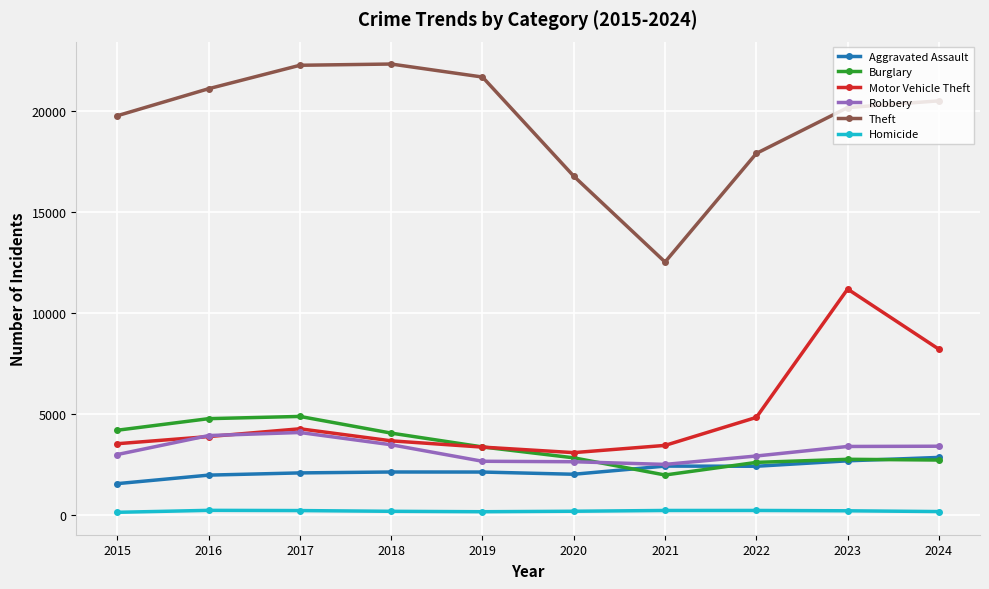

Which series changed the most between 2015 and 2022?

Theft